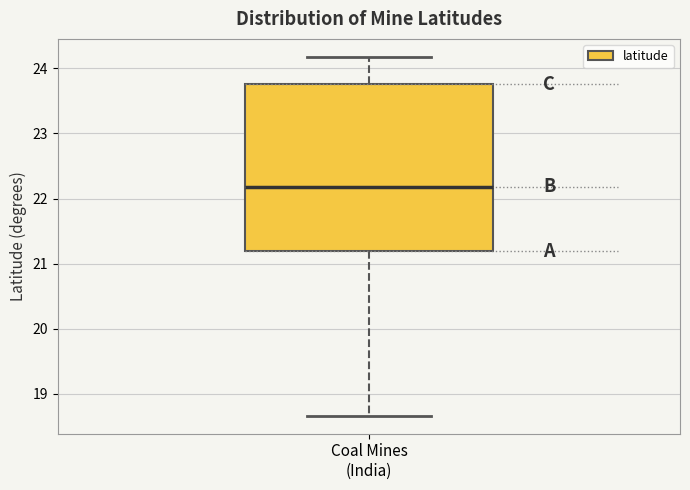

Transcribe this box plot: give where the median line is, the range the box spans, and where the two whiskers end, as read against the y-axis. The values are not printed on the chart, so give them approximately, as read against the axis.

median 22.2, box 21.2 to 23.8, whiskers 18.7 to 24.2